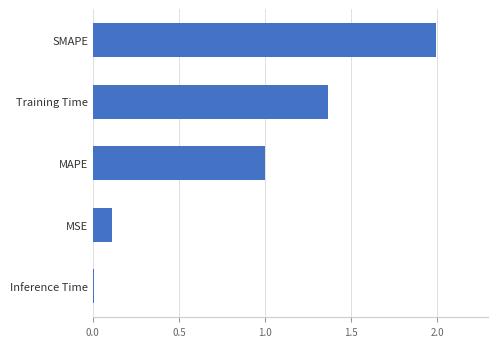

What is the difference between the maximum and second lowest values?

1.9